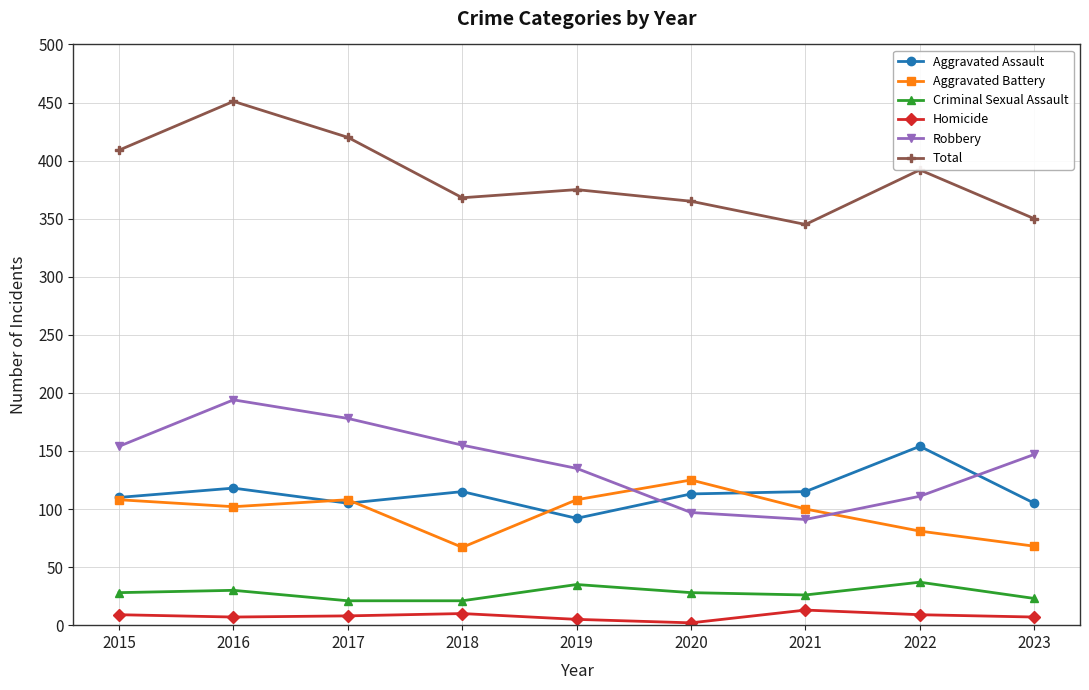

True or false: Aggravated Battery has a value of 117 at 2018.

False